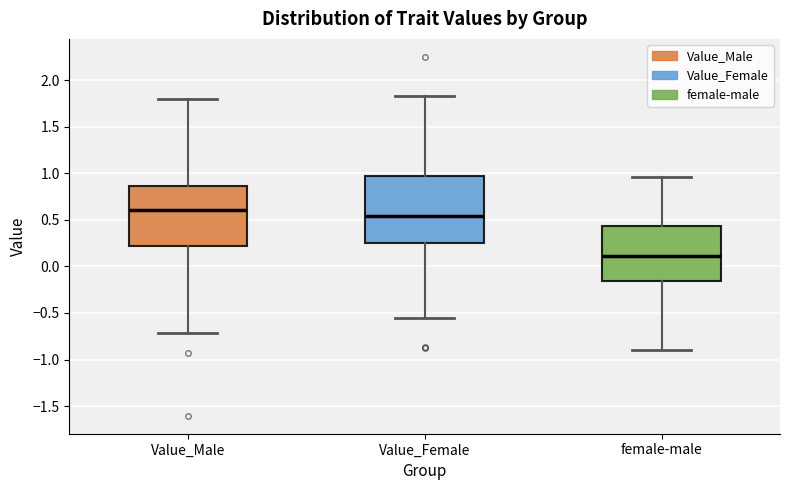

Reading left to right, read every box against the y-axis: the position of its median line, the range the box covers, and the ends of its whiskers. The values are not printed on the chart, so give them approximately, as read against the axis.

Value_Male: median 0.60, box 0.20 to 0.85, whiskers -0.70 to 1.80
Value_Female: median 0.55, box 0.25 to 0.95, whiskers -0.55 to 1.85
female-male: median 0.10, box -0.15 to 0.45, whiskers -0.90 to 0.95